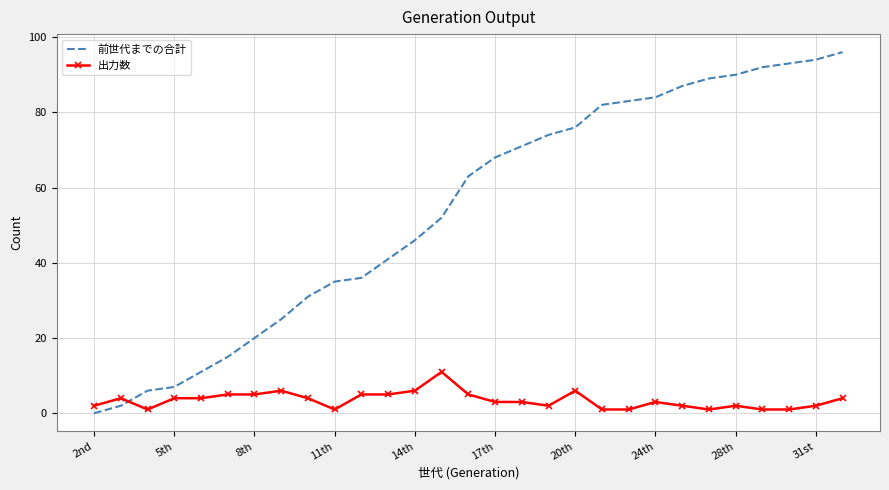

Rank the series by their average value, from highest to lowest.

前世代までの合計, 出力数